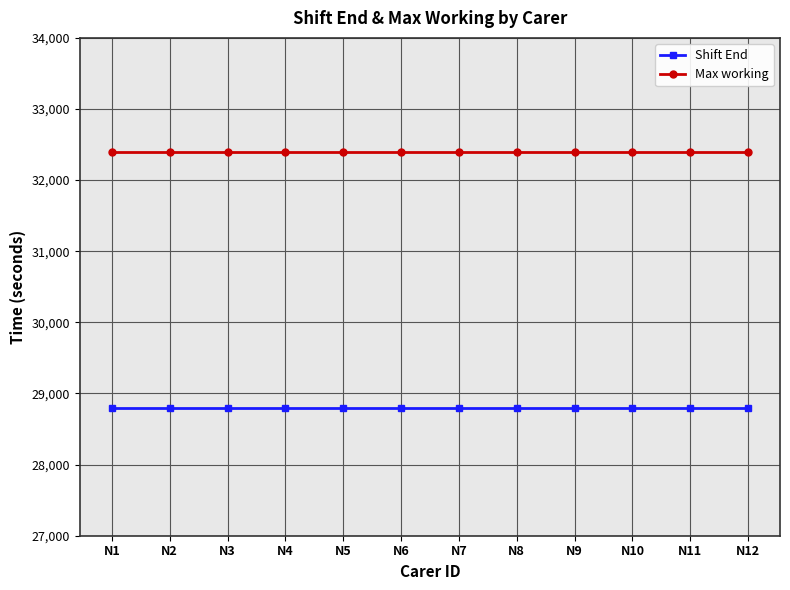

How many data points does each series have?

12